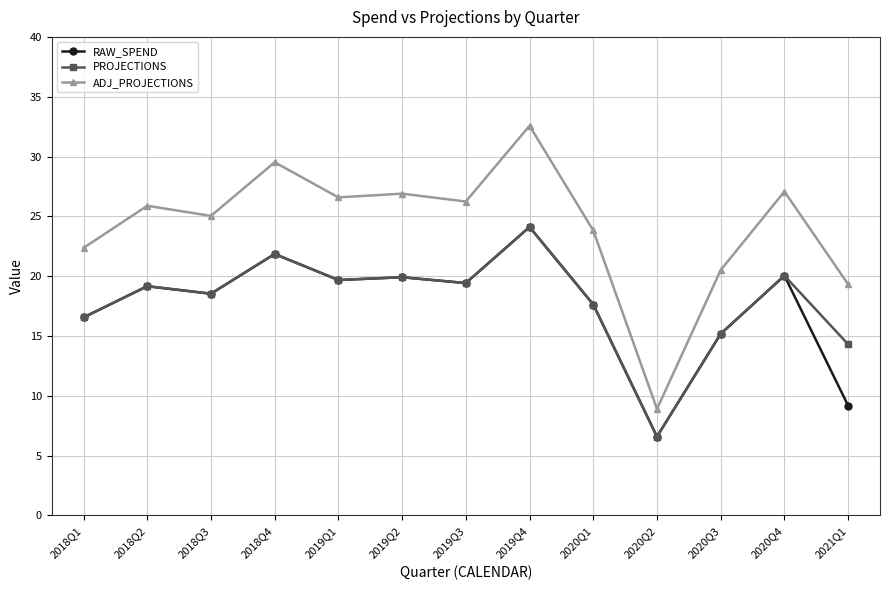

Which series has the largest range (max minus min)?

ADJ_PROJECTIONS